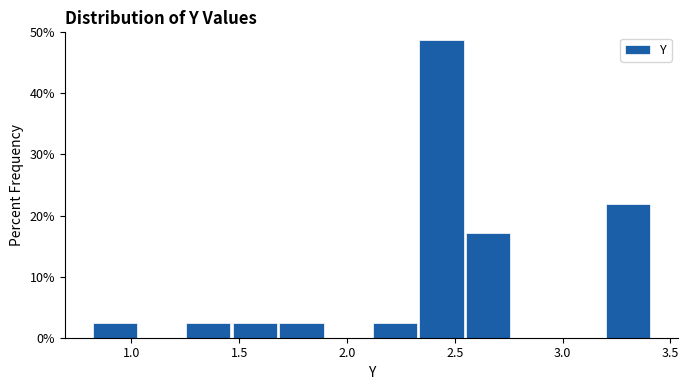

Which range on the x-axis has the tallest bar?

2.35 to 2.55